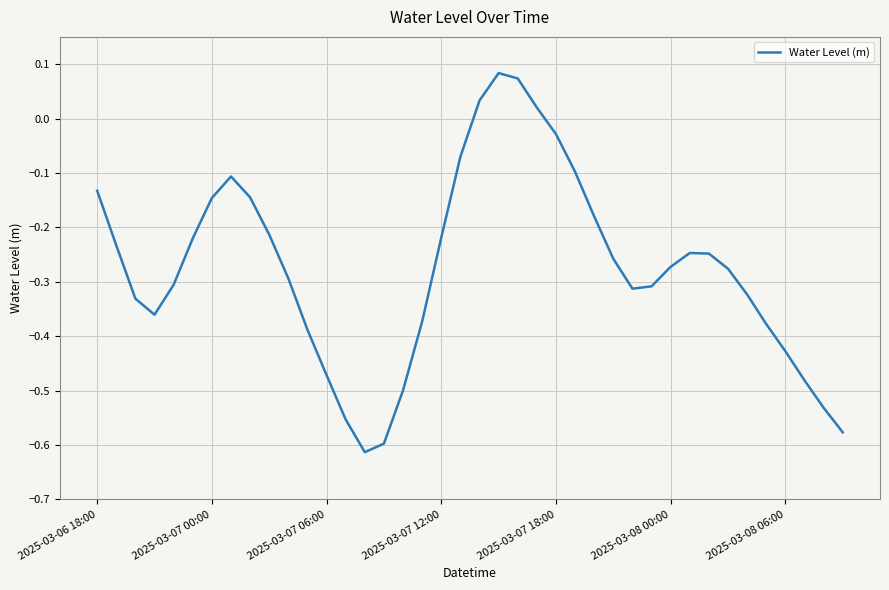

Which has a higher value, 2025-03-07 06:00 or 2025-03-07 12:00?

2025-03-07 12:00